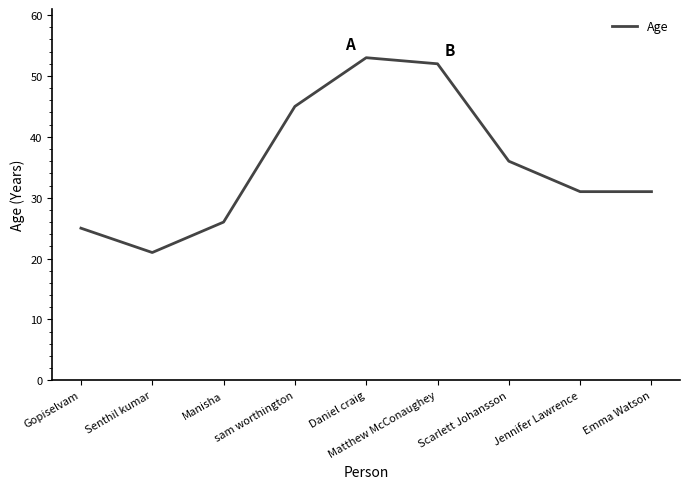

Does the chart have visible grid lines?

No